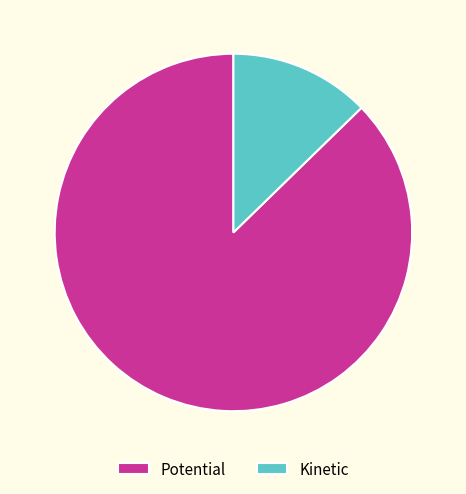

Is the sum of Potential and Kinetic greater than half?

Yes